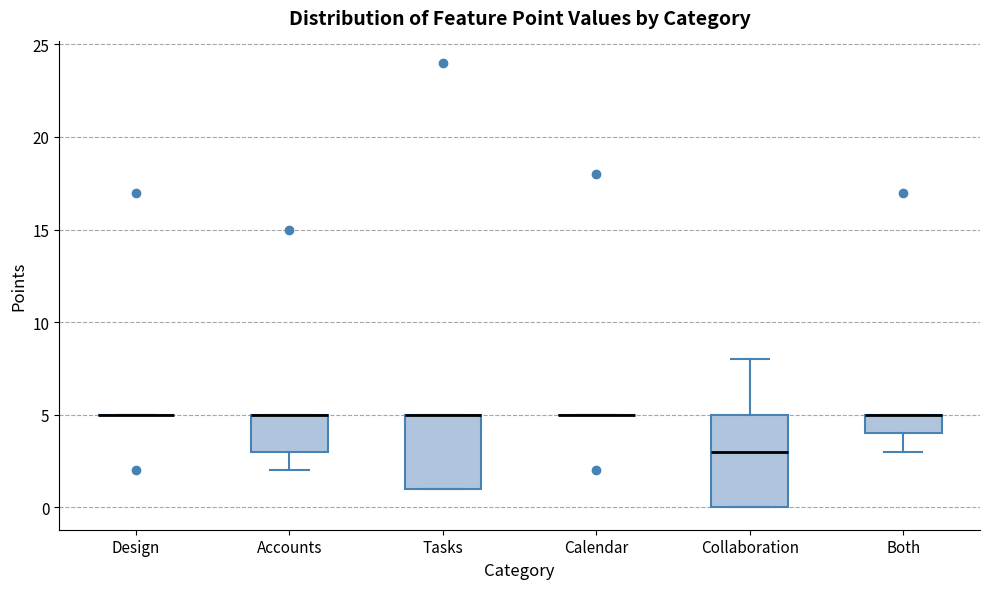

Reading left to right, read every box against the y-axis: the position of its median line, the range the box covers, and the ends of its whiskers. The values are not printed on the chart, so give them approximately, as read against the axis.

Design: box collapsed to a line at 5, whiskers 5 to 5
Accounts: median 5 (drawn on the box's upper edge), box 3 to 5, whiskers 2 to 5
Tasks: median 5 (drawn on the box's upper edge), box 1 to 5, whiskers 1 to 5
Calendar: box collapsed to a line at 5, whiskers 5 to 5
Collaboration: median 3, box 0 to 5, whiskers 0 to 8
Both: median 5 (drawn on the box's upper edge), box 4 to 5, whiskers 3 to 5